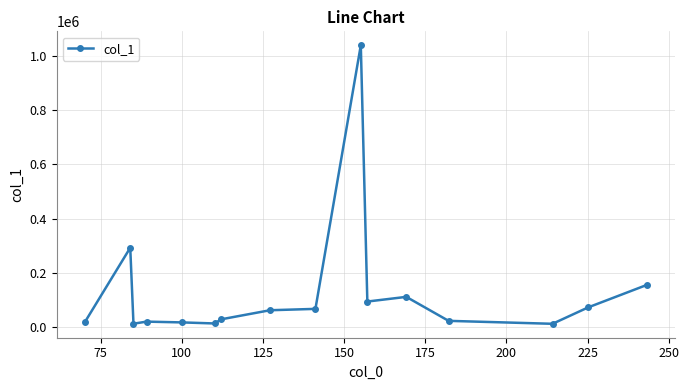

What is the greatest value displayed?

1038120.9